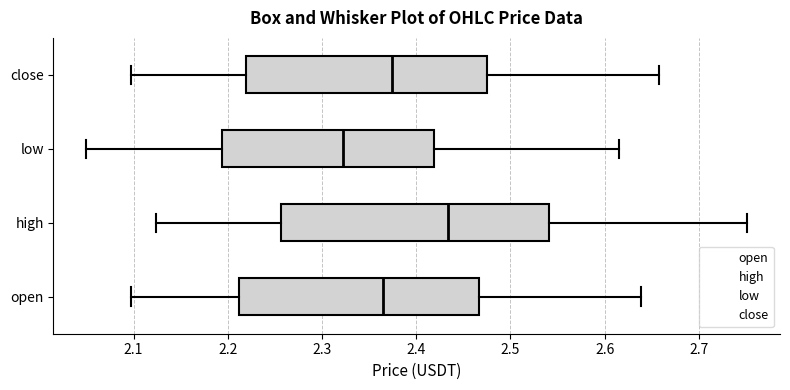

Which box is the widest, from its left edge to its right edge?

high